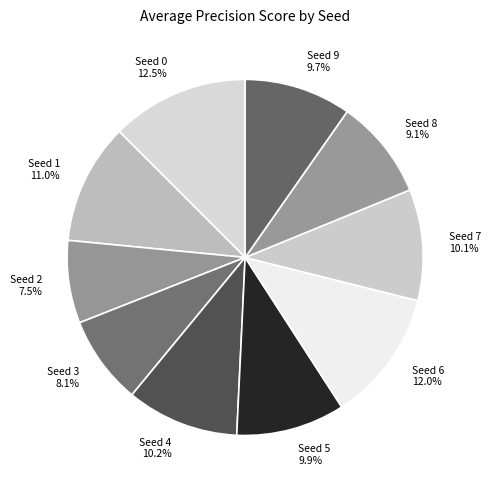

Count the number of slices in the pie.

10